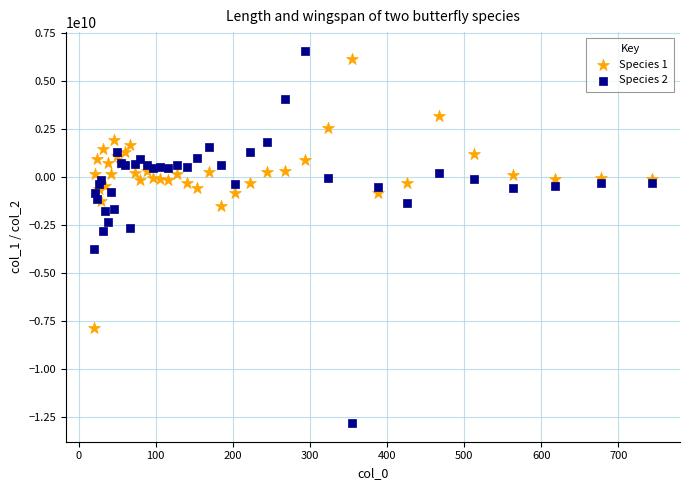

Which series has the widest spread of Y values?

Species 2